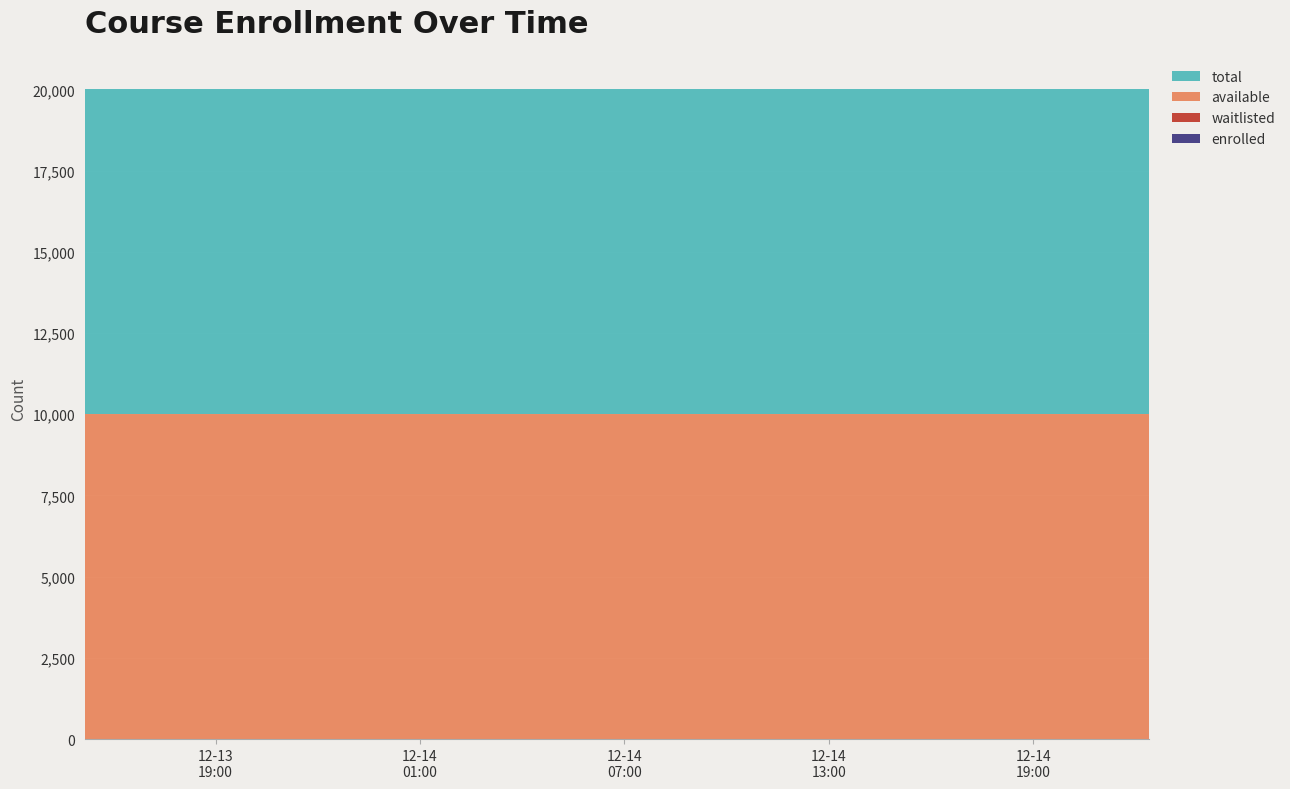

Reading right to left, transcribe all the data shown in this chart.

enrolled: 2024-12-14T22:24:14=0	2024-12-14T20:09:45=0	2024-12-14T17:55:16=0	2024-12-14T15:40:47=0	2024-12-14T13:26:18=0	2024-12-14T11:11:49=0	2024-12-14T08:57:40=0	2024-12-14T06:43:19=0	2024-12-14T04:27:38=0	2024-12-14T02:21:40=0	2024-12-14T00:07:15=0	2024-12-13T21:52:44=0	2024-12-13T19:38:15=0	2024-12-13T17:24:07=0	2024-12-13T15:09:44=0
available: 2024-12-14T22:24:14=9999	2024-12-14T20:09:45=9999	2024-12-14T17:55:16=9999	2024-12-14T15:40:47=9999	2024-12-14T13:26:18=9999	2024-12-14T11:11:49=9999	2024-12-14T08:57:40=9999	2024-12-14T06:43:19=9999	2024-12-14T04:27:38=9999	2024-12-14T02:21:40=9999	2024-12-14T00:07:15=9999	2024-12-13T21:52:44=9999	2024-12-13T19:38:15=9999	2024-12-13T17:24:07=9999	2024-12-13T15:09:44=9999
waitlisted: 2024-12-14T22:24:14=0	2024-12-14T20:09:45=0	2024-12-14T17:55:16=0	2024-12-14T15:40:47=0	2024-12-14T13:26:18=0	2024-12-14T11:11:49=0	2024-12-14T08:57:40=0	2024-12-14T06:43:19=0	2024-12-14T04:27:38=0	2024-12-14T02:21:40=0	2024-12-14T00:07:15=0	2024-12-13T21:52:44=0	2024-12-13T19:38:15=0	2024-12-13T17:24:07=0	2024-12-13T15:09:44=0
total: 2024-12-14T22:24:14=9999	2024-12-14T20:09:45=9999	2024-12-14T17:55:16=9999	2024-12-14T15:40:47=9999	2024-12-14T13:26:18=9999	2024-12-14T11:11:49=9999	2024-12-14T08:57:40=9999	2024-12-14T06:43:19=9999	2024-12-14T04:27:38=9999	2024-12-14T02:21:40=9999	2024-12-14T00:07:15=9999	2024-12-13T21:52:44=9999	2024-12-13T19:38:15=9999	2024-12-13T17:24:07=9999	2024-12-13T15:09:44=9999